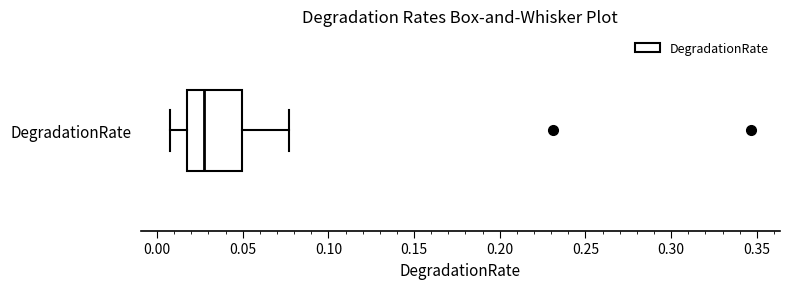

Read this box plot against the x-axis: the position of the median line, the range covered by the box, and the ends of both whiskers. The values are not printed on the chart, so give them approximately, as read against the axis.

median 0.025, box 0.015 to 0.050, whiskers 0.005 to 0.075